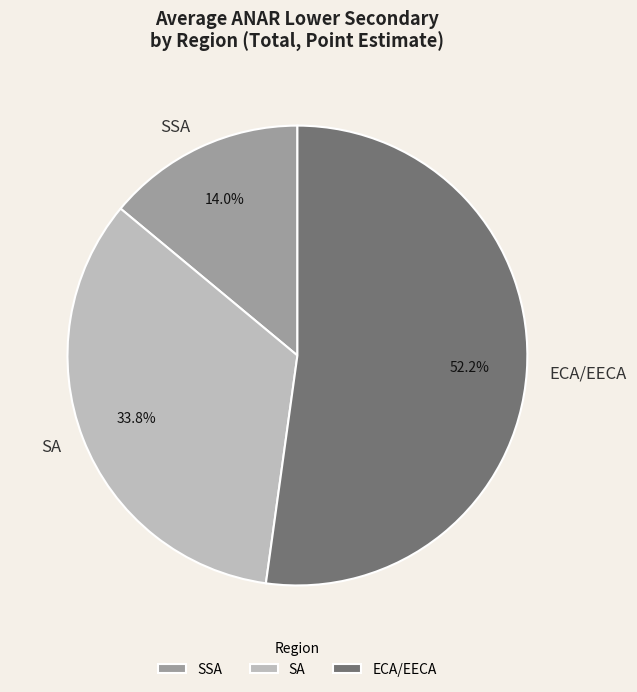

Combined, what portion of the pie is ECA/EECA and SSA?

66.2%